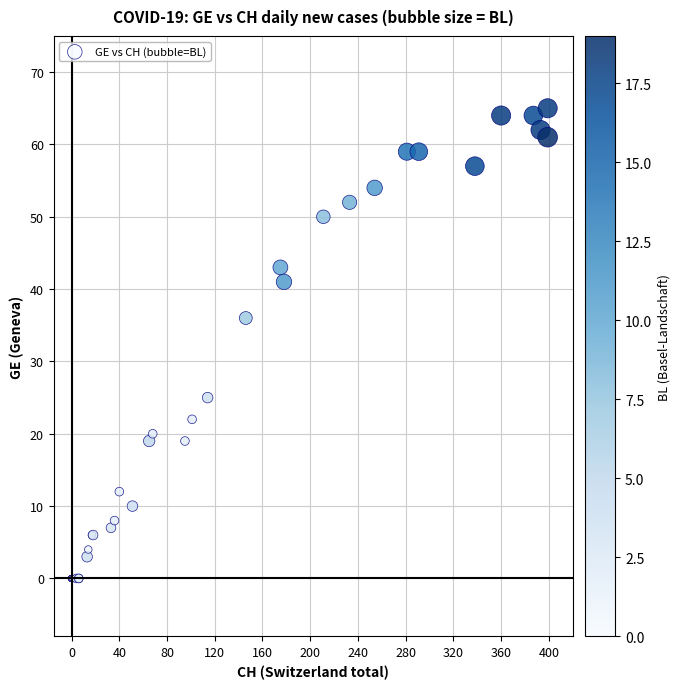

What Y value in the scatter plot is closest to 32?

36